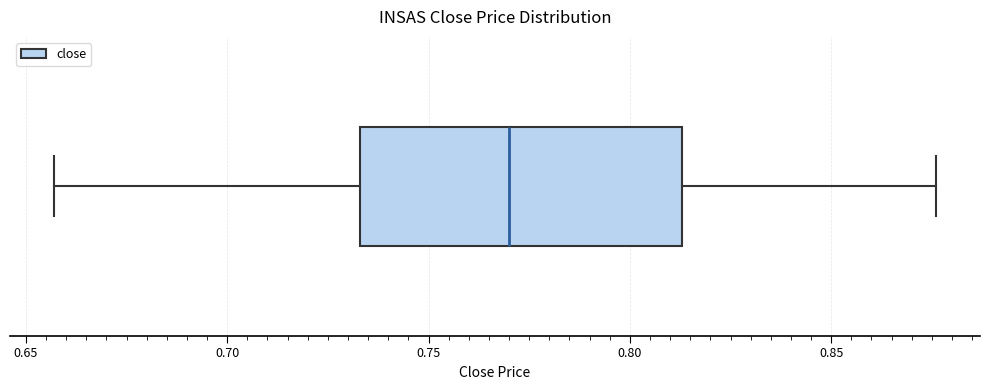

Where is the right edge of the box on the x-axis? The values are not printed on the chart, so give them approximately, as read against the axis.

0.815